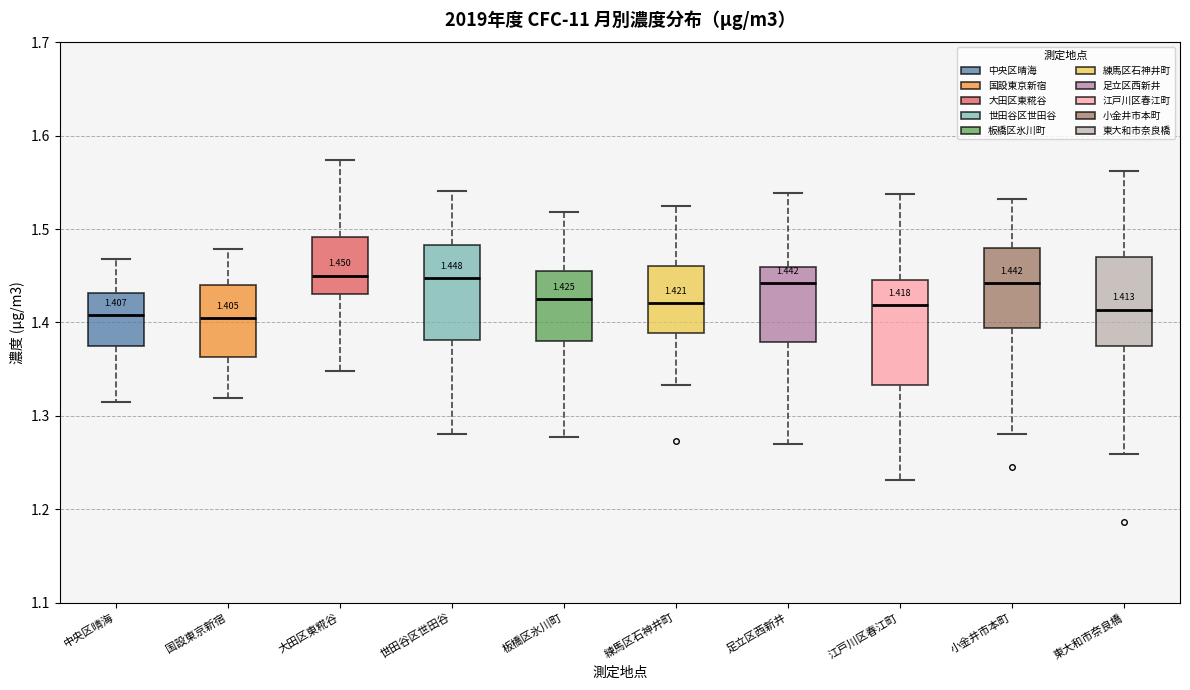

Comparing the boxes themselves (not the whiskers), which one is the tallest?

江戸川区春江町